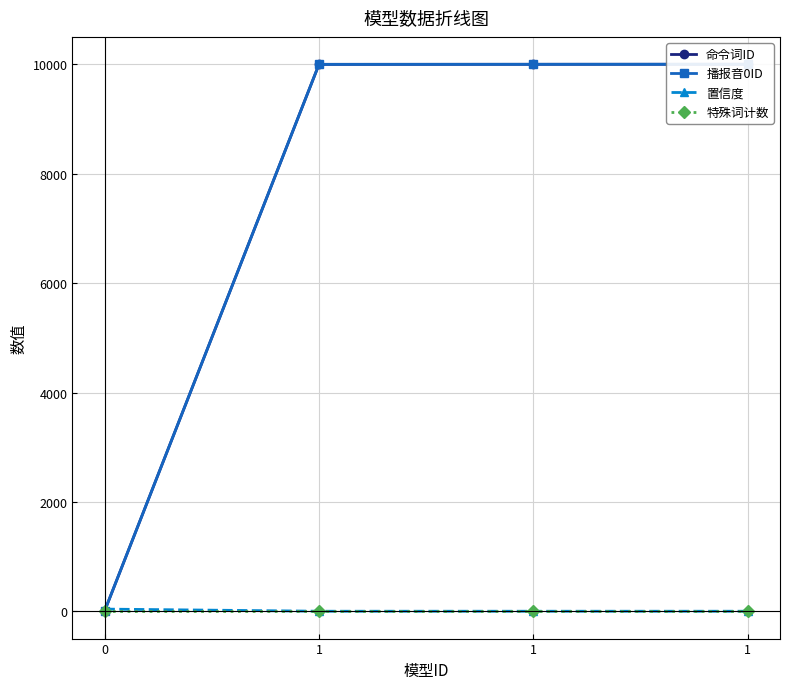

Is this an area chart (filled region under the line)?

No